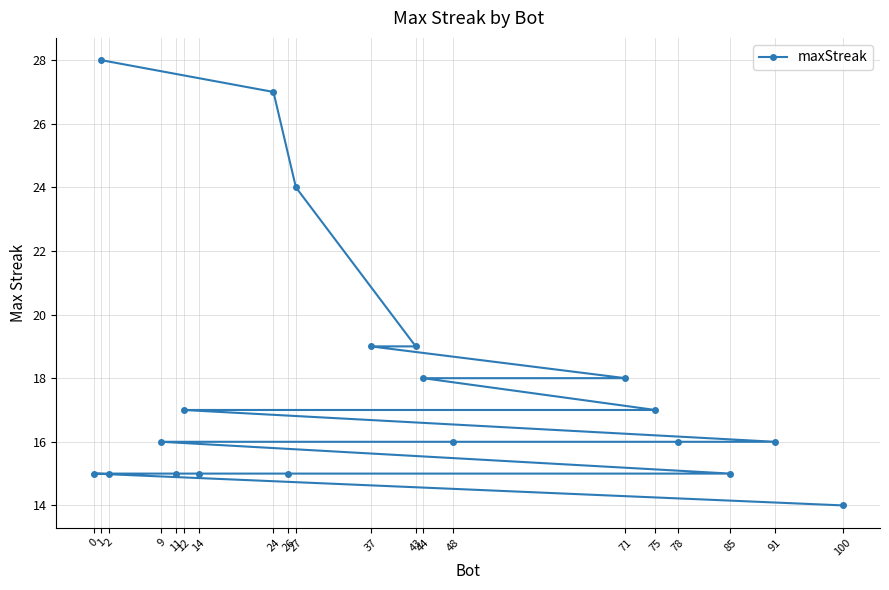

Reading right to left, what are all the values shown in this chart?

100=14	91=16	85=15	78=16	75=17	71=18	48=16	44=18	43=19	37=19	27=24	26=15	24=27	14=15	12=17	11=15	9=16	2=15	1=28	0=15